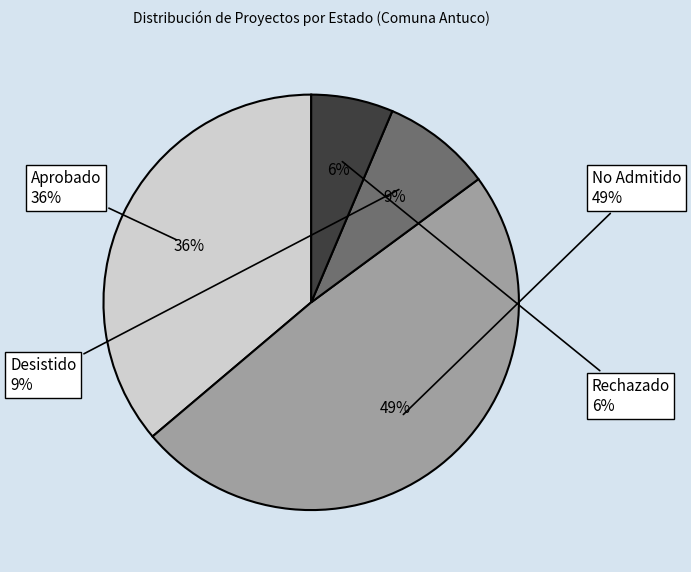

How many segments does this pie chart have?

4